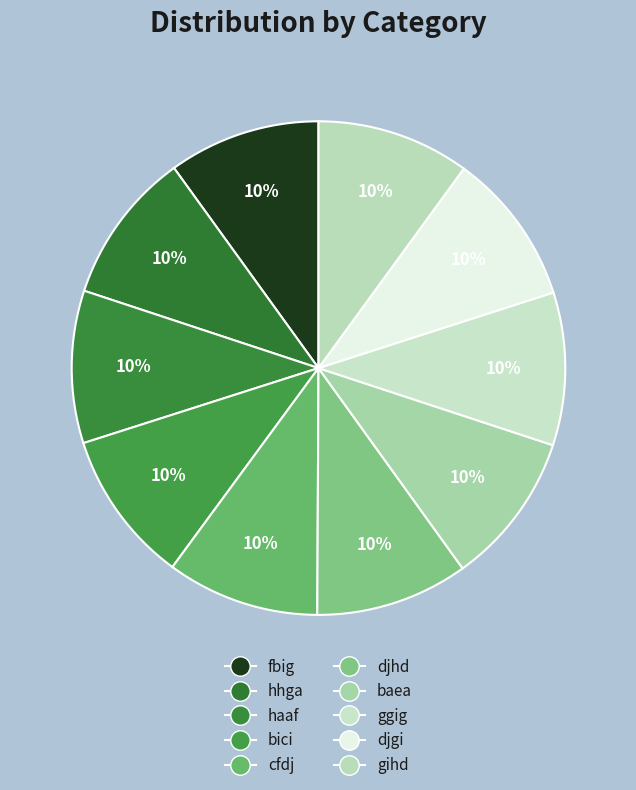

How many segments does this pie chart have?

10